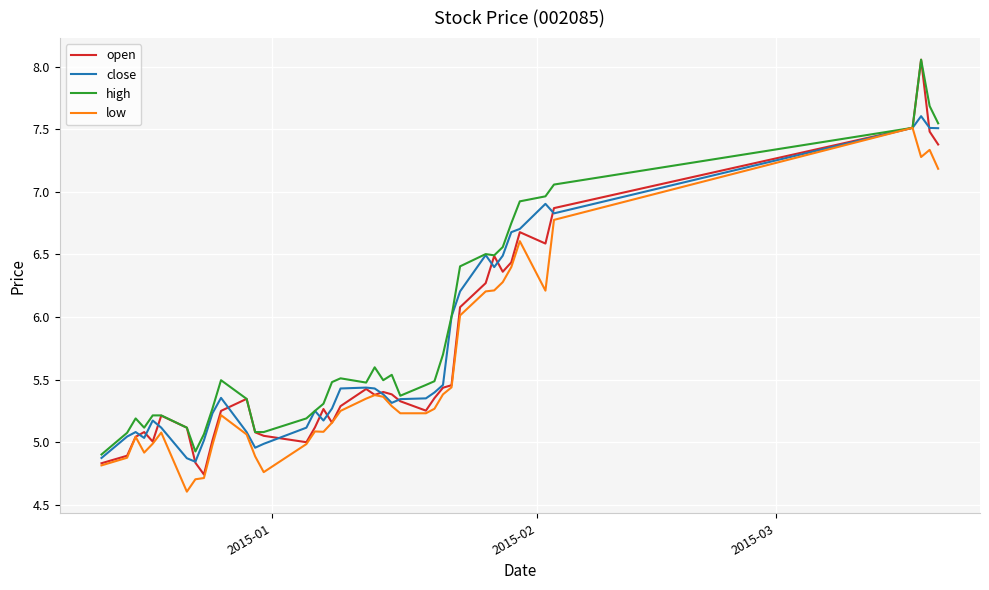

Which series has the widest spread of values?

open